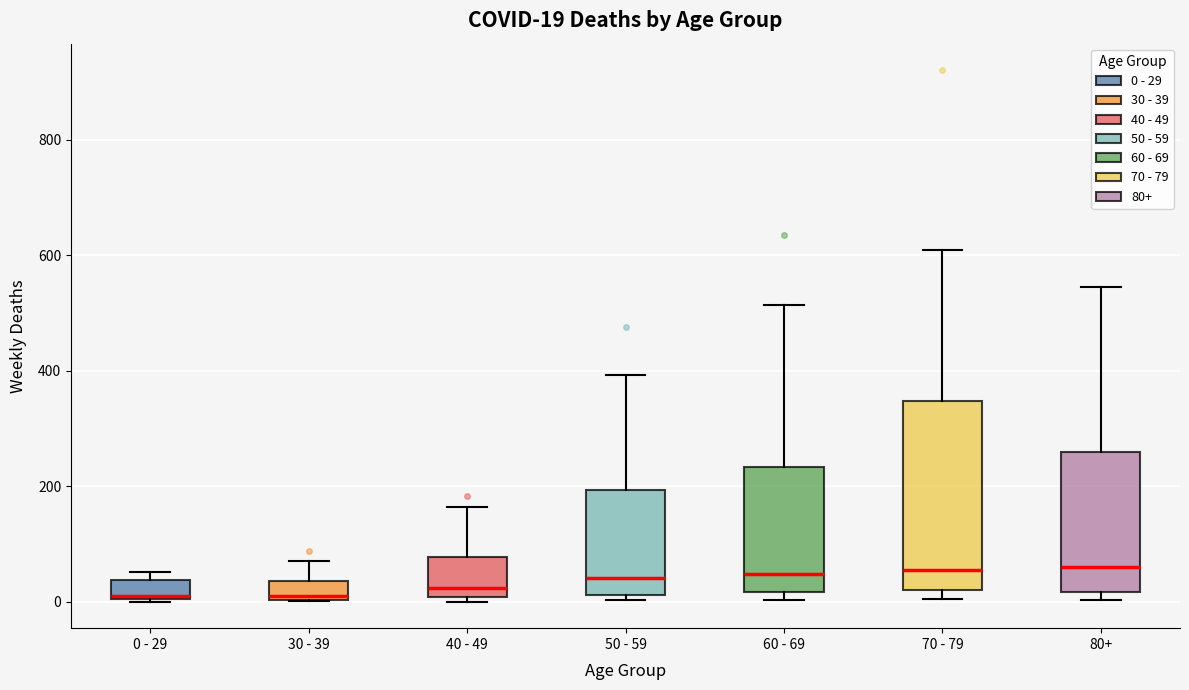

Which box is the tallest, from its lower edge to its upper edge?

70 - 79